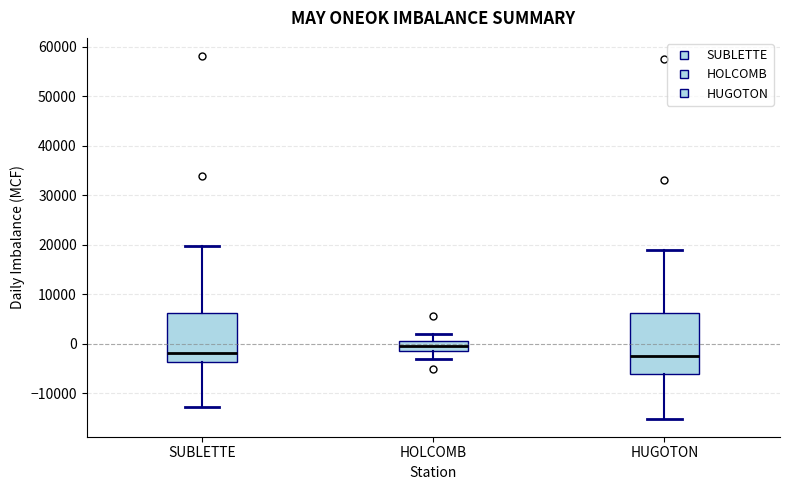

Reading left to right, transcribe this box plot: for each box, give where its median line is, the range the box spans, and where its two whiskers end, as read against the y-axis. The values are not printed on the chart, so give them approximately, as read against the axis.

SUBLETTE: median -2000, box -4000 to 6000, whiskers -13000 to 20000
HOLCOMB: median 0, box -1000 to 1000, whiskers -3000 to 2000
HUGOTON: median -2000, box -6000 to 6000, whiskers -15000 to 19000